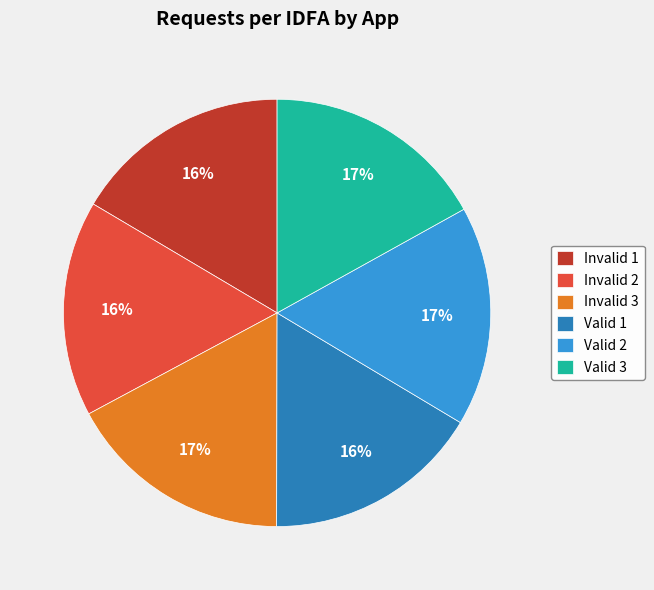

How many slices are in this pie chart?

6